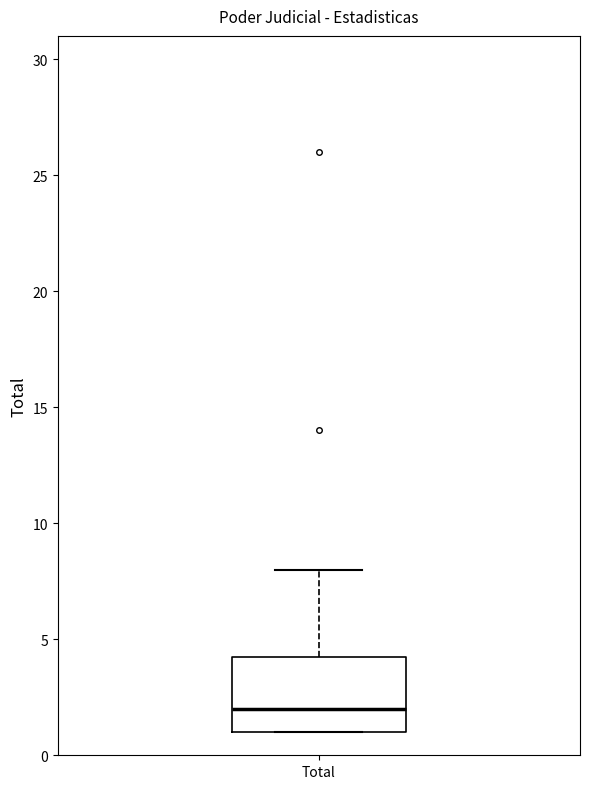

Where does the median line of the box for Total sit on the y-axis? The values are not printed on the chart, so give them approximately, as read against the axis.

2.0